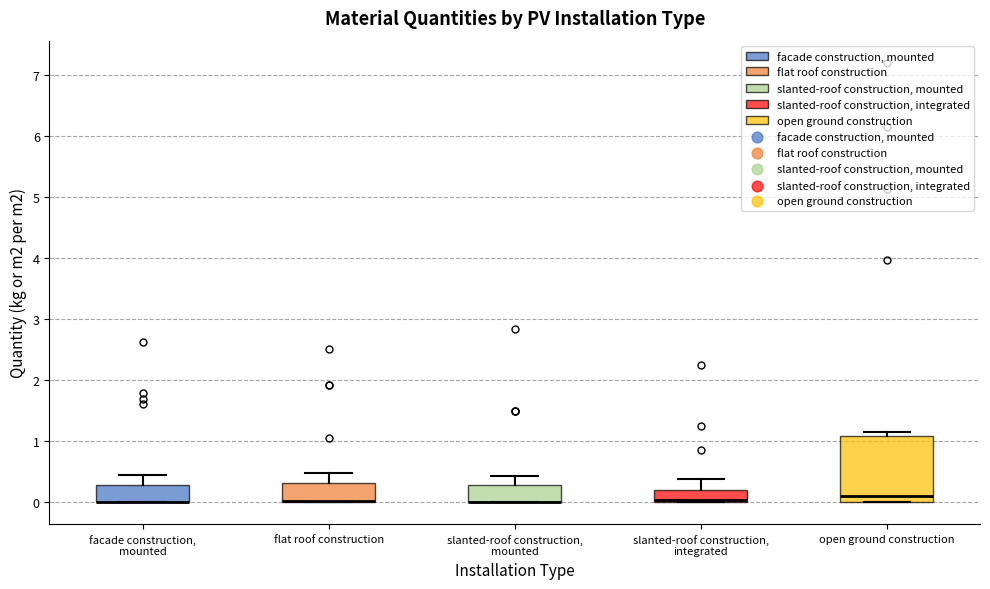

Reading left to right, read every box against the y-axis: the position of its median line, the range the box covers, and the ends of its whiskers. The values are not printed on the chart, so give them approximately, as read against the axis.

facade construction, mounted: median 0.0 (drawn on the box's lower edge), box 0.0 to 0.3, whiskers 0.0 to 0.4
flat roof construction: median 0.0 (drawn on the box's lower edge), box 0.0 to 0.3, whiskers 0.0 to 0.5
slanted-roof construction, mounted: median 0.0 (drawn on the box's lower edge), box 0.0 to 0.3, whiskers 0.0 to 0.4
slanted-roof construction, integrated: median 0.0 (drawn on the box's lower edge), box 0.0 to 0.2, whiskers 0.0 to 0.4
open ground construction: median 0.1, box 0.0 to 1.1, whiskers 0.0 to 1.1 (just above the box's upper edge)